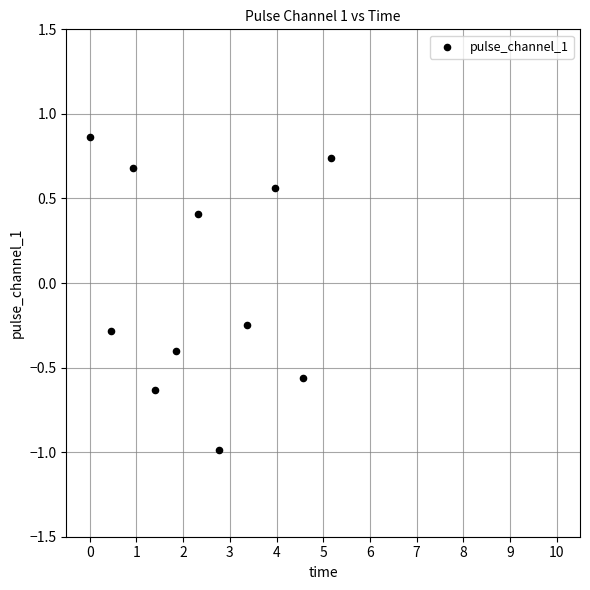

What is the range of X values (max minus min)?

5.2